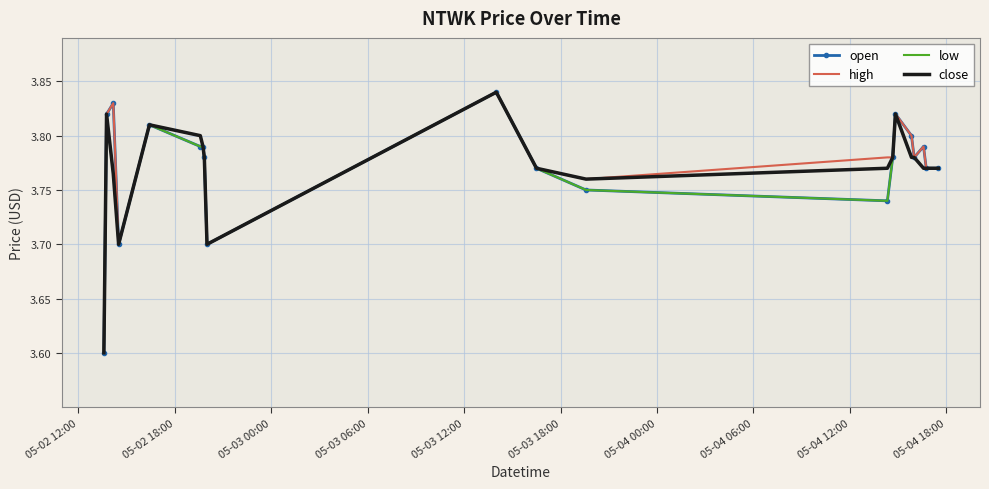

What is the smallest value displayed?

3.6